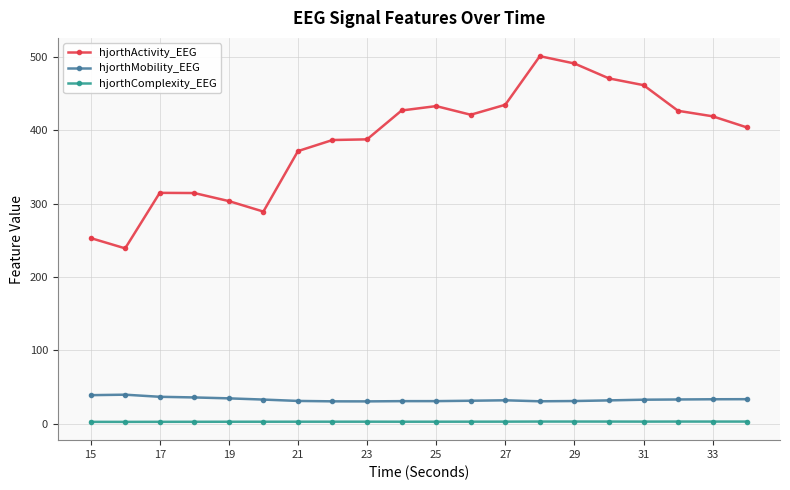

What is the value of the hjorthMobility_EEG point at the 13th from the left?

31.8